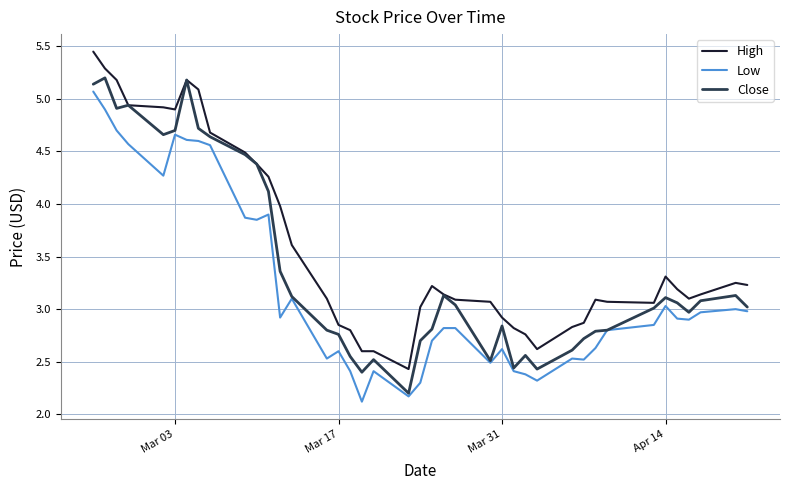

True or false: High and Low intersect in this chart.

False